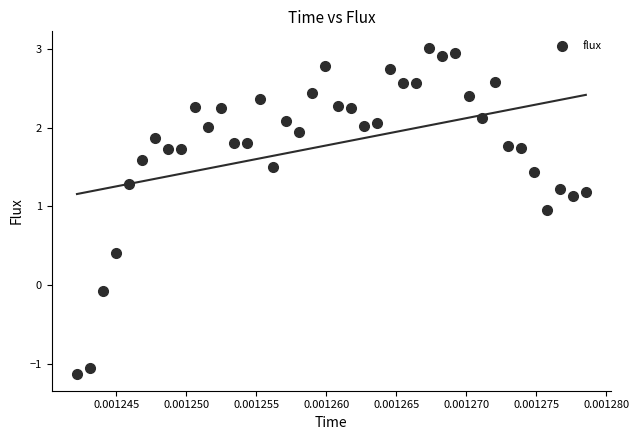

What is the range of Y values (max minus min)?

4.2